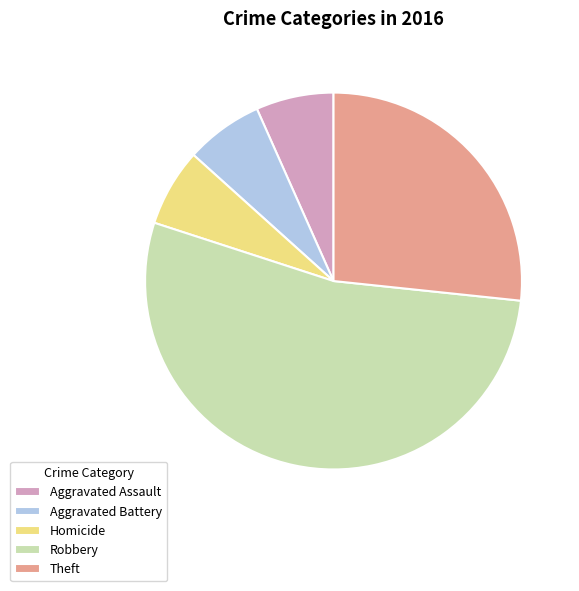

Approximately how many times larger is the value at Aggravated Assault compared to Aggravated Battery?

1.0